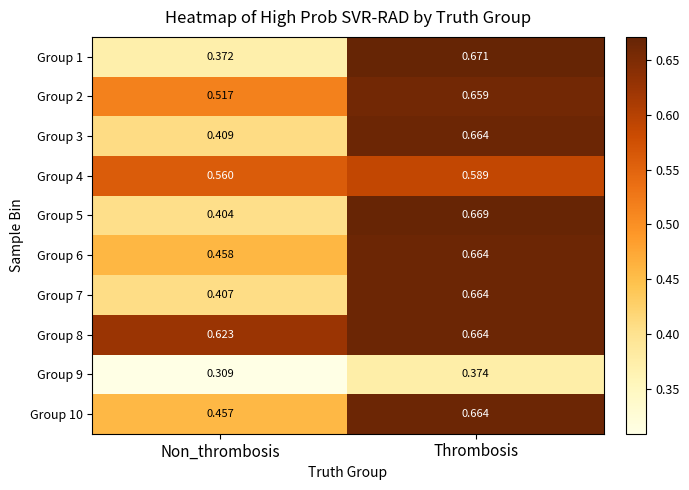

Rank the categories by Group 5 value from lowest to highest.

Non_thrombosis, Thrombosis